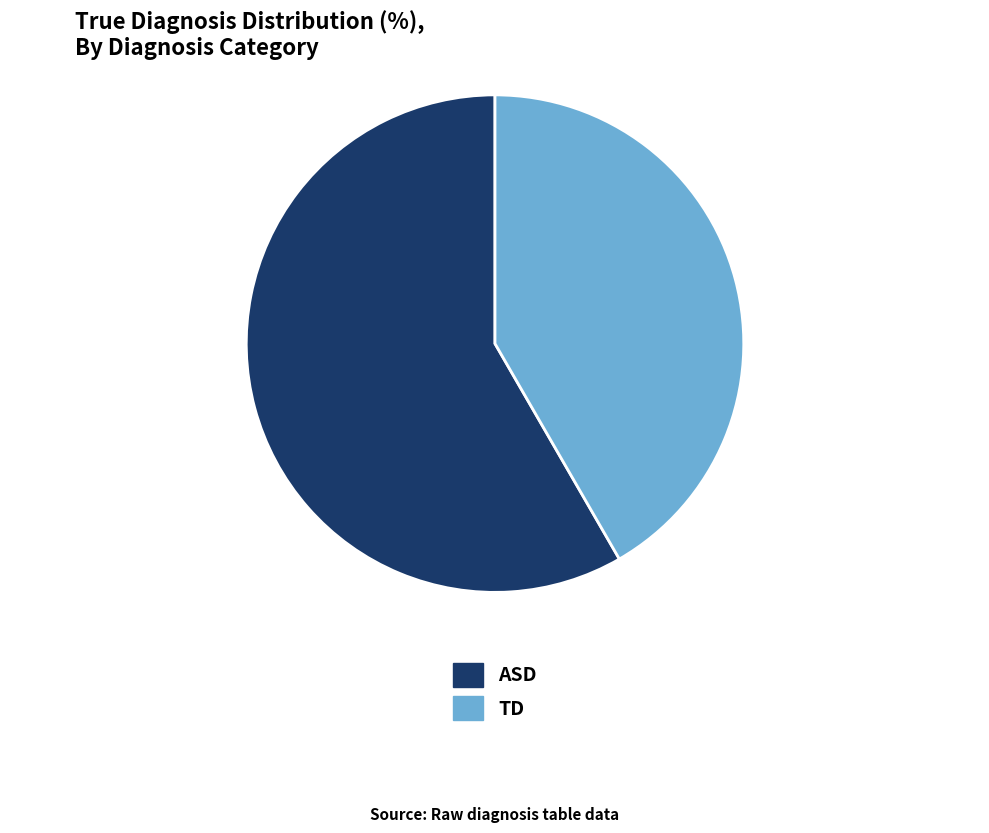

Approximately how many times larger is the value at ASD compared to TD?

1.4